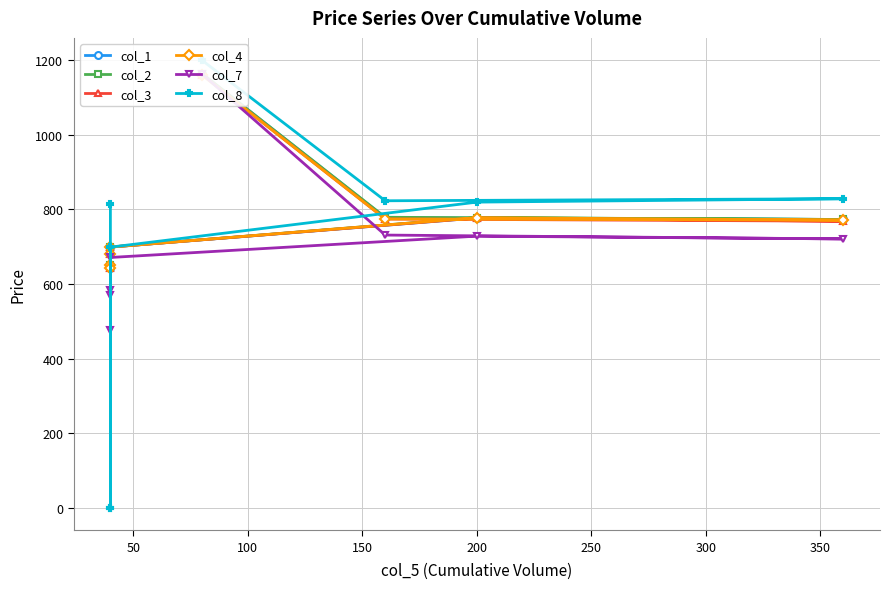

True or false: col_7 and col_1 cross at least once.

False